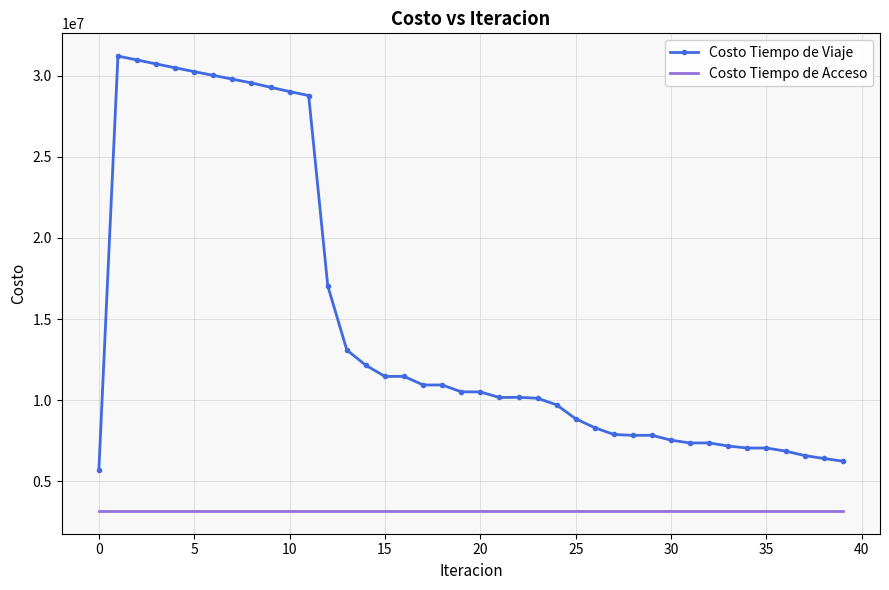

What is the maximum value shown in the chart?

31210012.5